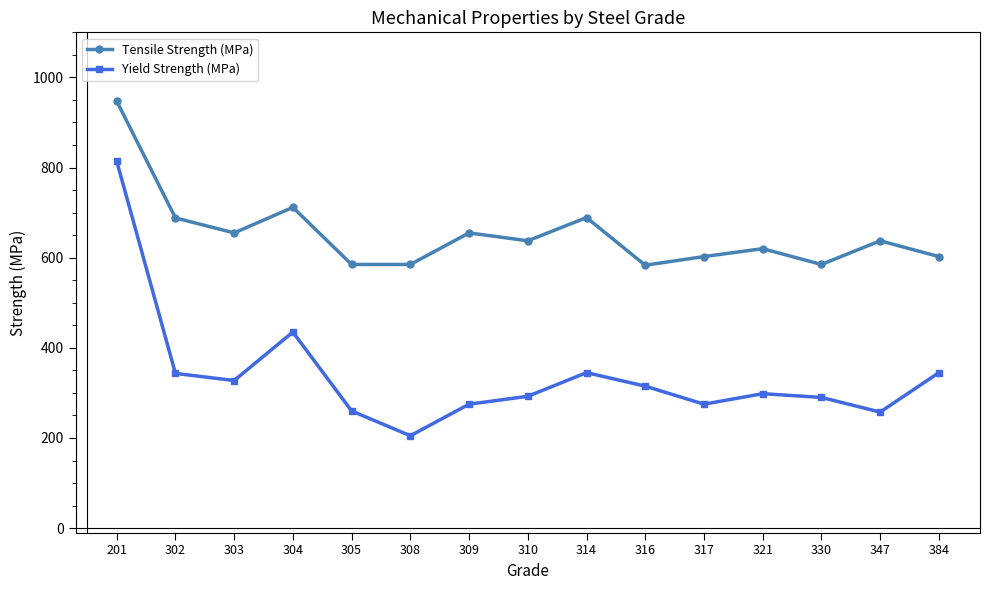

At which category is the sum across all series the highest?

201